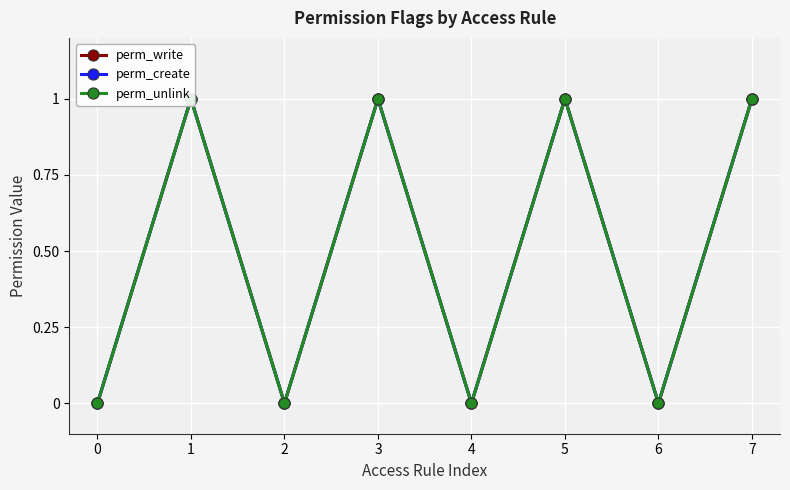

True or false: perm_create and perm_write intersect in this chart.

False